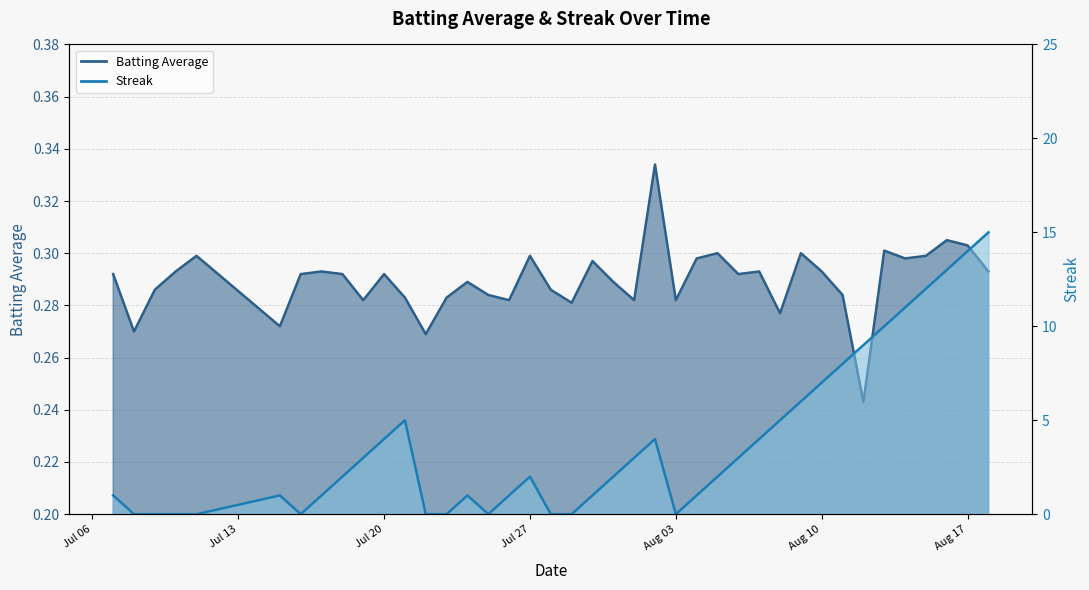

What is the average value of the Batting Average series?

0.3